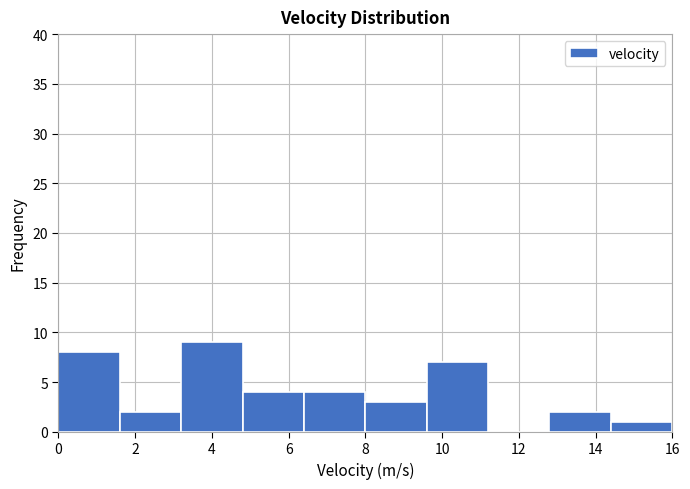

Over which range of the x-axis is the bar tallest?

3.2 to 4.8